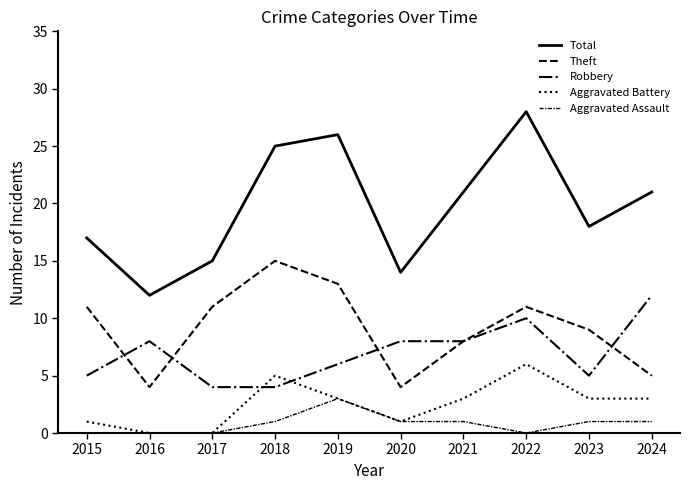

Reading left to right, what are all the values shown in this chart?

Total: 2015=17	2016=12	2017=15	2018=25	2019=26	2020=14	2021=21	2022=28	2023=18	2024=21
Theft: 2015=11	2016=4	2017=11	2018=15	2019=13	2020=4	2021=8	2022=11	2023=9	2024=5
Robbery: 2015=5	2016=8	2017=4	2018=4	2019=6	2020=8	2021=8	2022=10	2023=5	2024=12
Aggravated Battery: 2015=1	2016=0	2017=0	2018=5	2019=3	2020=1	2021=3	2022=6	2023=3	2024=3
Aggravated Assault: 2015=0	2016=0	2017=0	2018=1	2019=3	2020=1	2021=1	2022=0	2023=1	2024=1